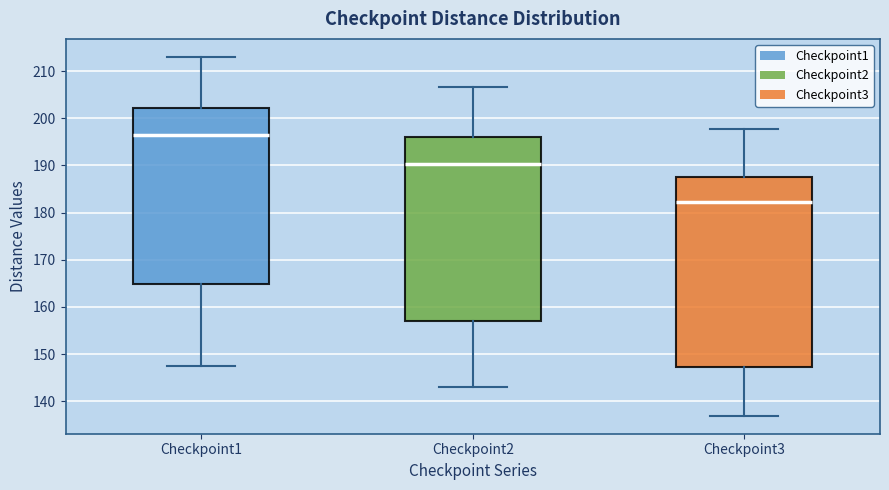

Comparing the boxes themselves (not the whiskers), which one is the tallest?

Checkpoint3